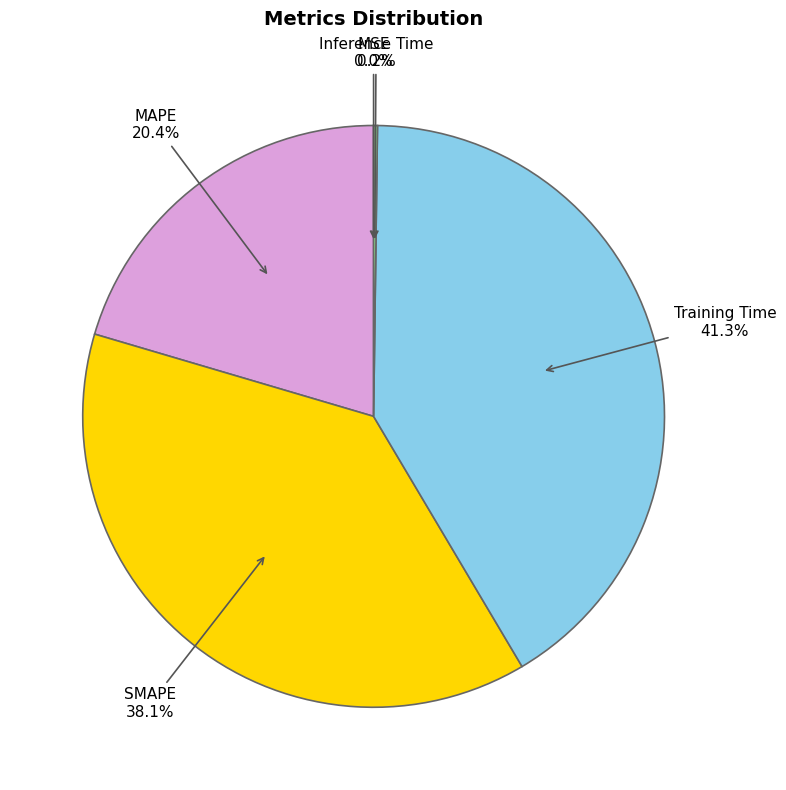

Is there any slice that represents more than half of the pie?

No